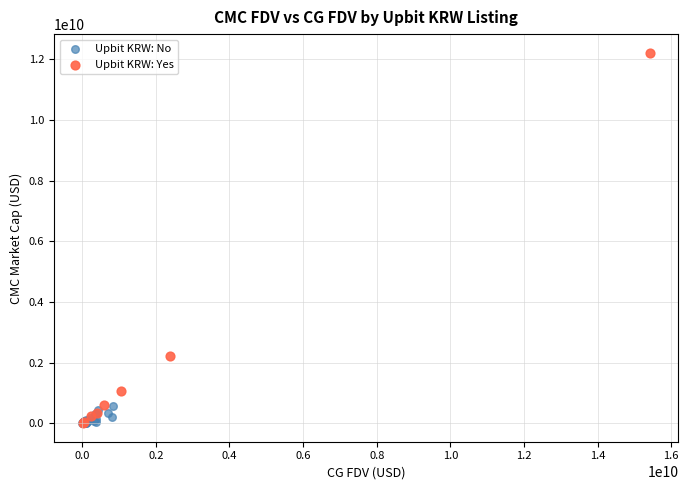

Which series has the widest spread of Y values?

Upbit KRW: Yes